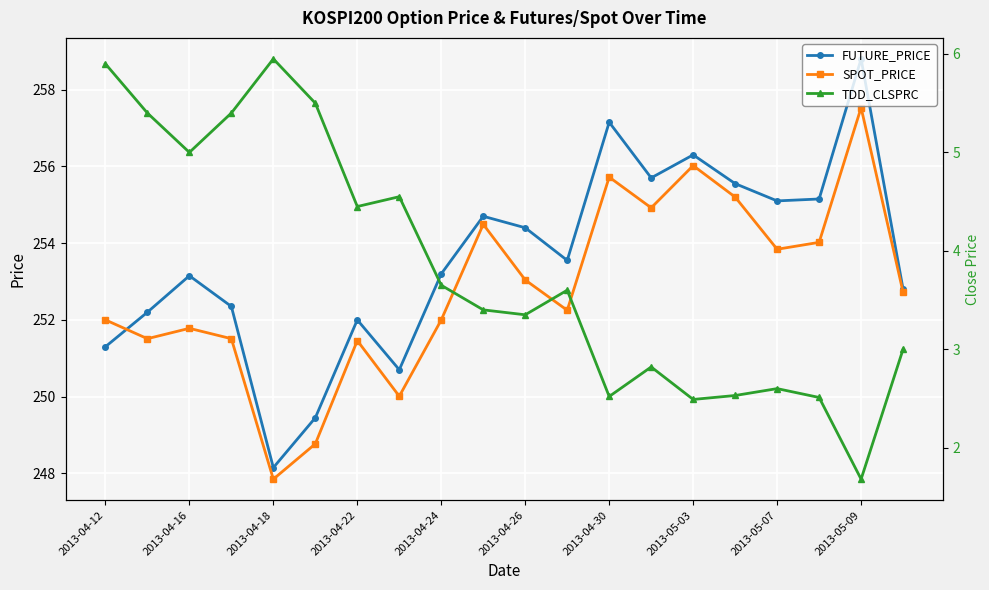

What is the lowest value of the FUTURE_PRICE series?

248.2